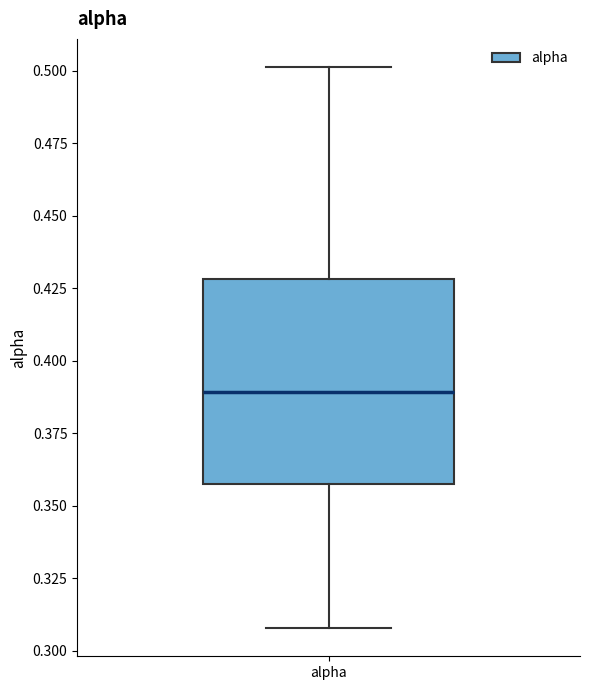

Where does the upper whisker of the box for alpha end on the y-axis? The values are not printed on the chart, so give them approximately, as read against the axis.

0.500